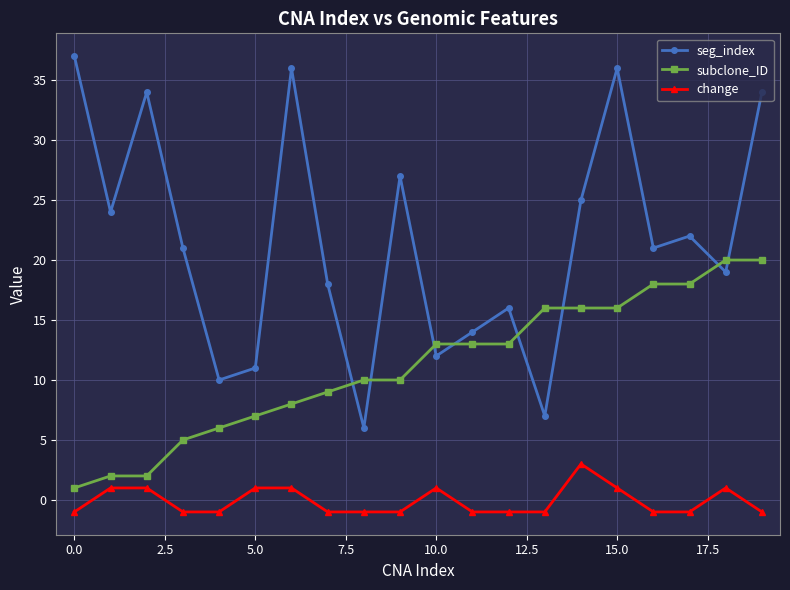

What is the highest value of the change series?

3